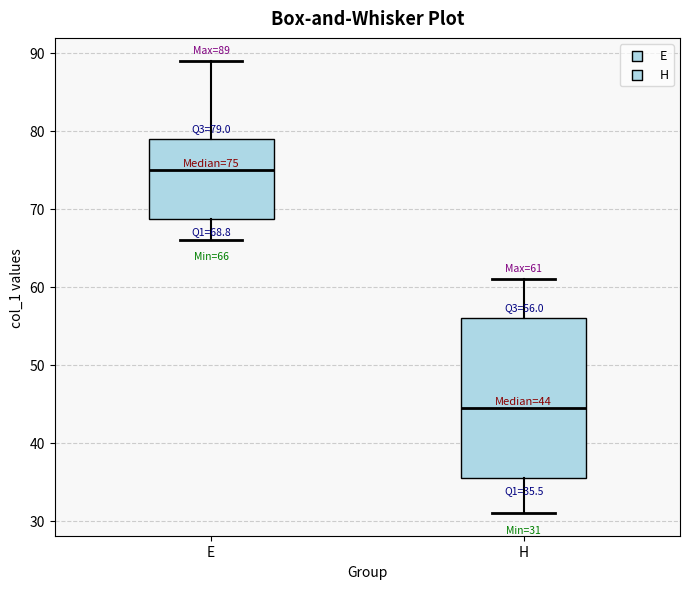

Which box has the highest median line?

E